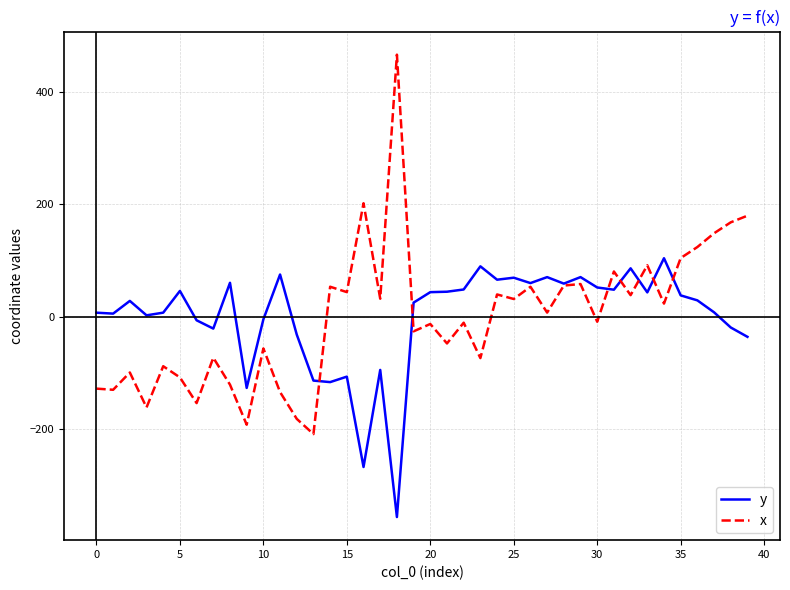

What is the minimum value shown in the chart?

-355.7